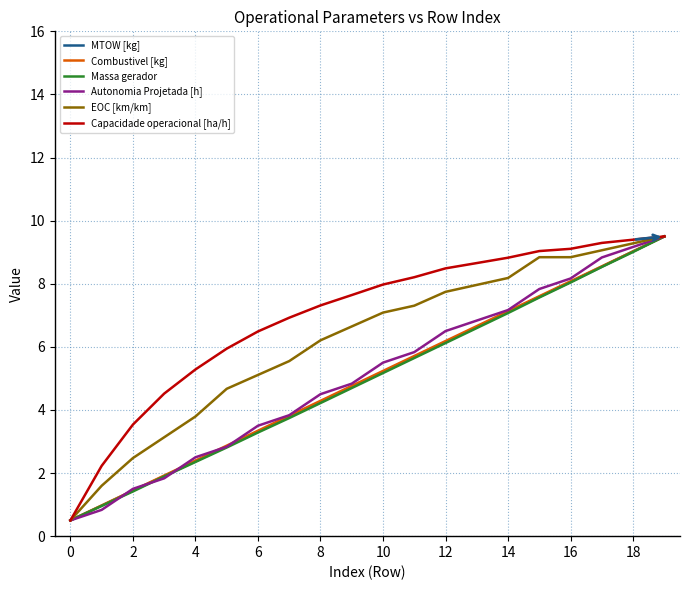

Which series has the largest total across all categories?

Capacidade operacional [ha/h]